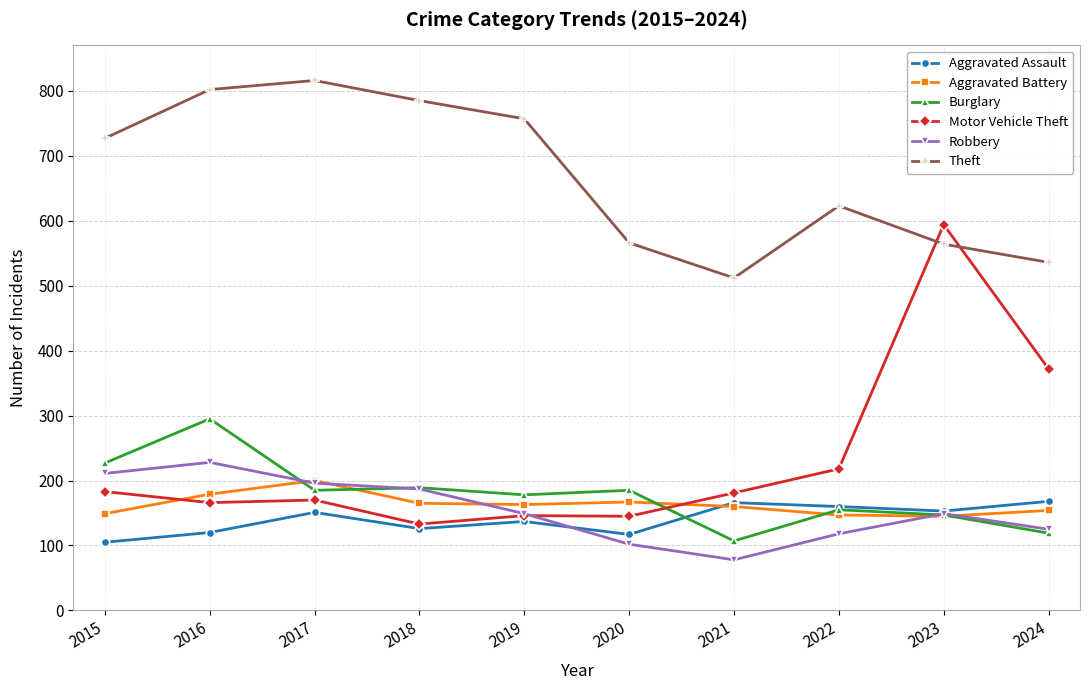

Where is the first local maximum for Theft?

2017